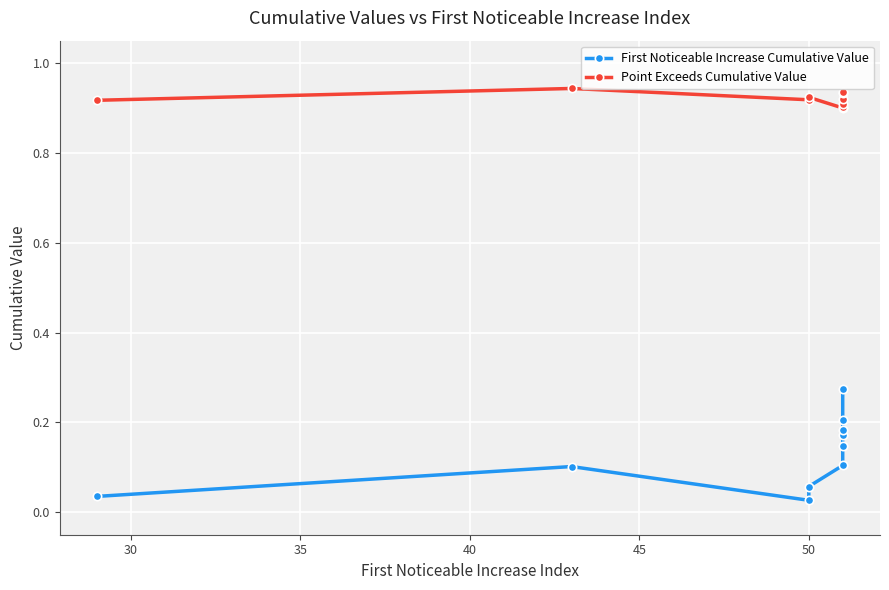

True or false: First Noticeable Increase Cumulative Value and Point Exceeds Cumulative Value intersect in this chart.

False